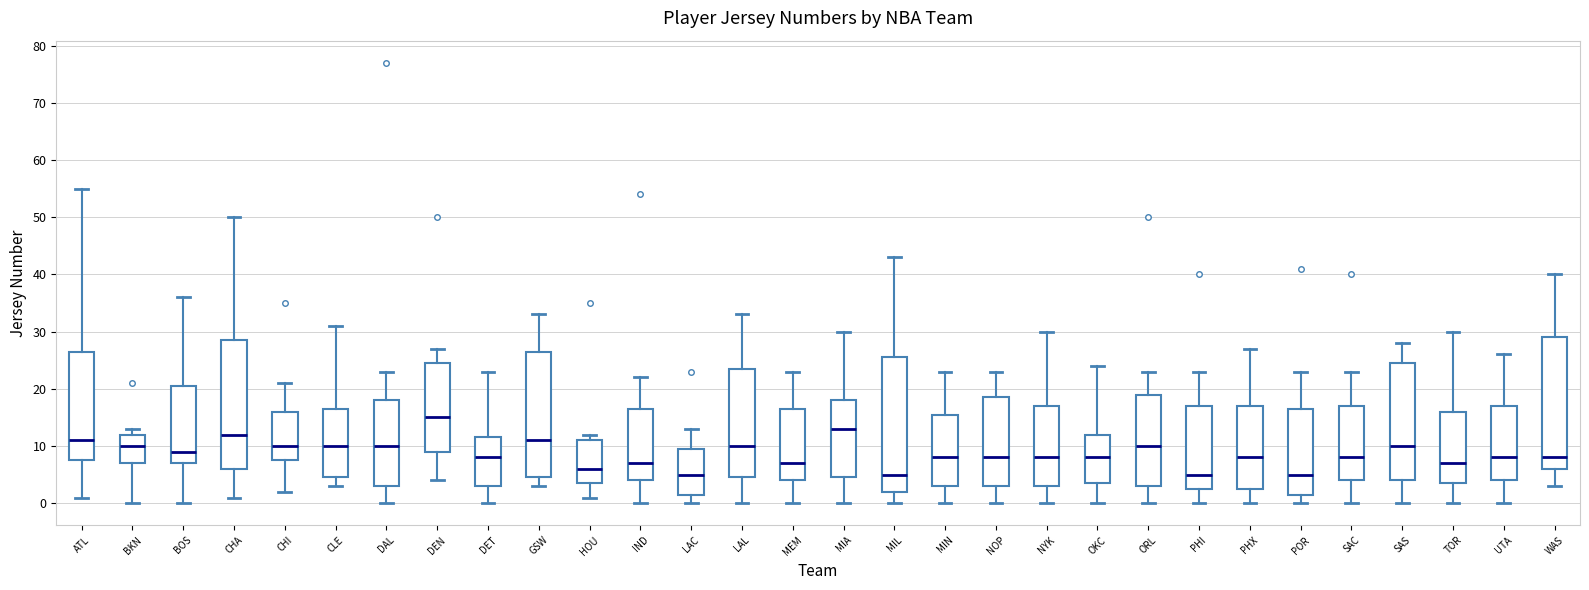

Where does the median line of the box for BOS sit on the y-axis? The values are not printed on the chart, so give them approximately, as read against the axis.

9